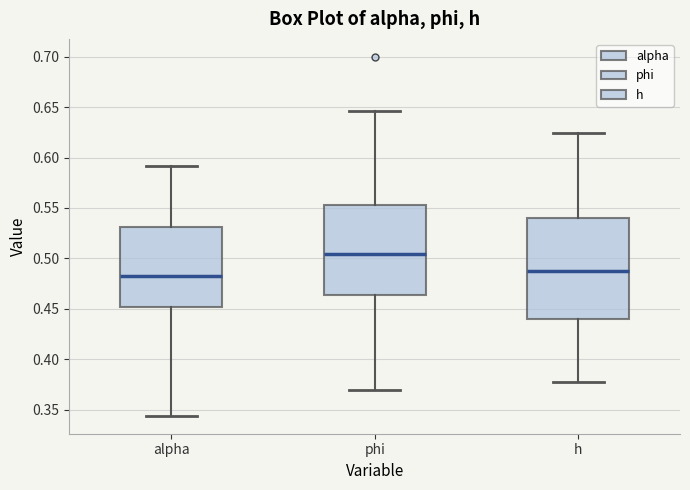

Which box is the tallest, from its lower edge to its upper edge?

h